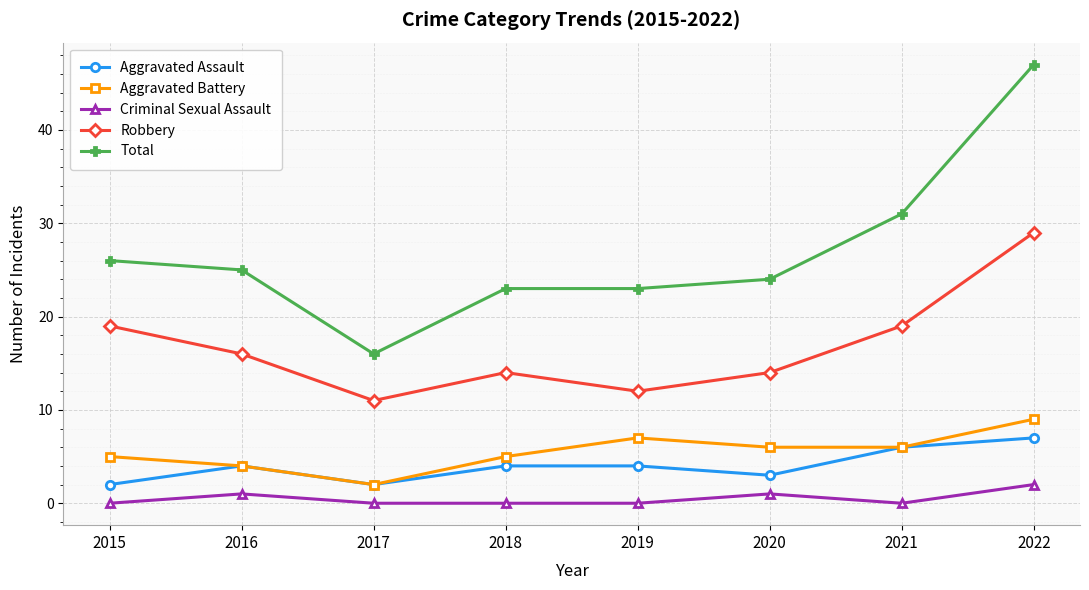

What is the difference between the maximum and minimum values in the Aggravated Battery series?

7